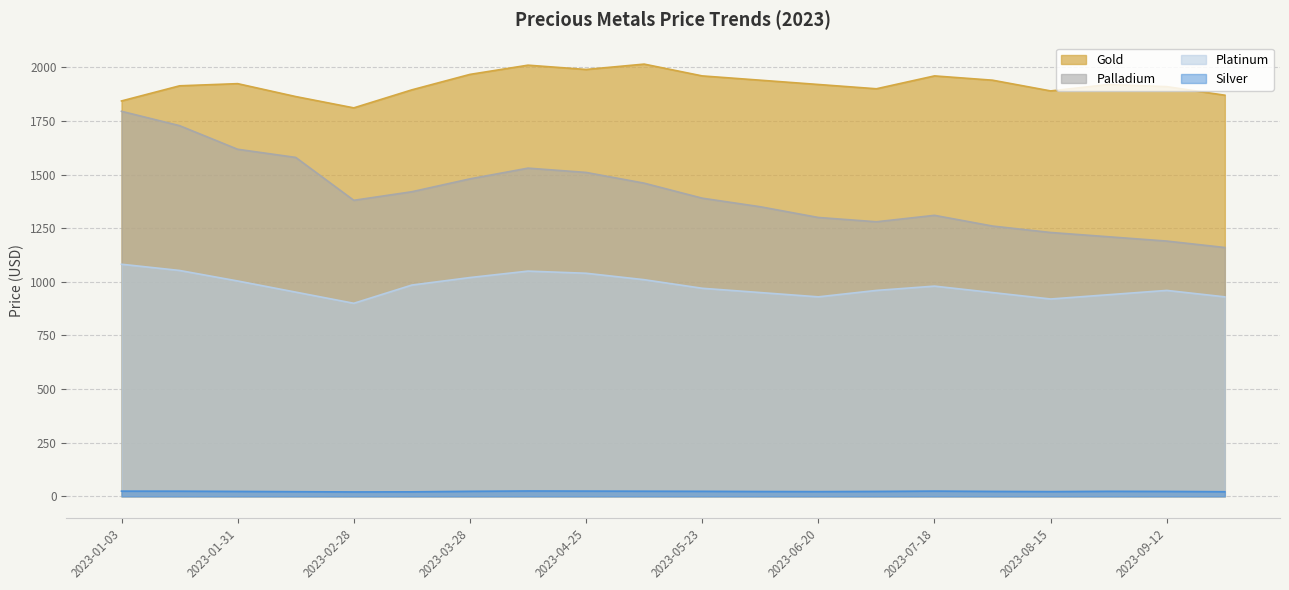

What is the label of the 8th point from the right?

2023-06-20